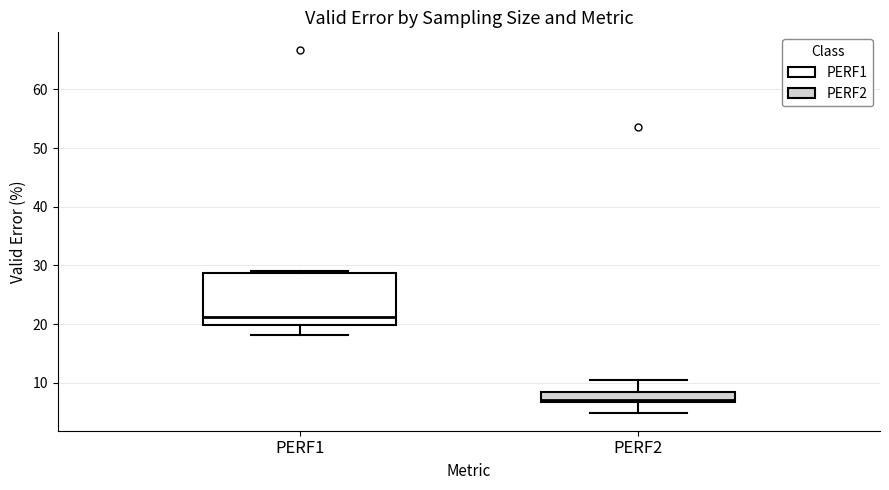

Reading left to right, transcribe this box plot: for each box, give where its median line is, the range the box spans, and where its two whiskers end, as read against the y-axis. The values are not printed on the chart, so give them approximately, as read against the axis.

PERF1: median 21, box 20 to 29, whiskers 18 to 29 (just above the box's upper edge)
PERF2: median 7 (just above the box's lower edge), box 7 to 8, whiskers 5 to 11